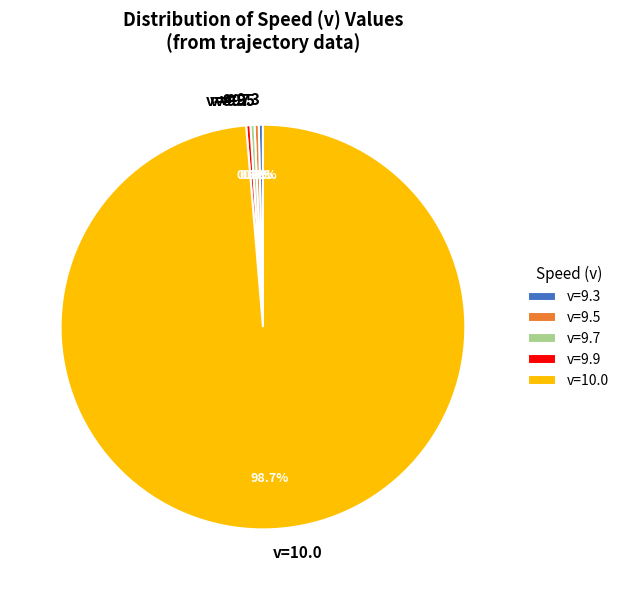

Is there any slice that represents more than half of the pie?

Yes